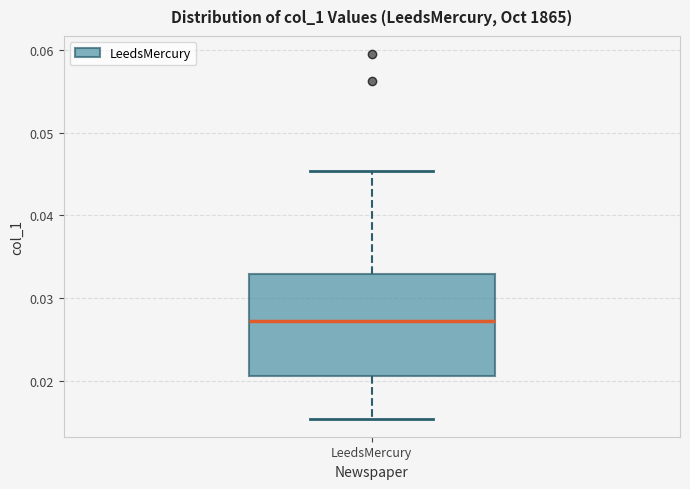

Transcribe this box plot: give where the median line is, the range the box spans, and where the two whiskers end, as read against the y-axis. The values are not printed on the chart, so give them approximately, as read against the axis.

median 0.027, box 0.021 to 0.033, whiskers 0.015 to 0.045